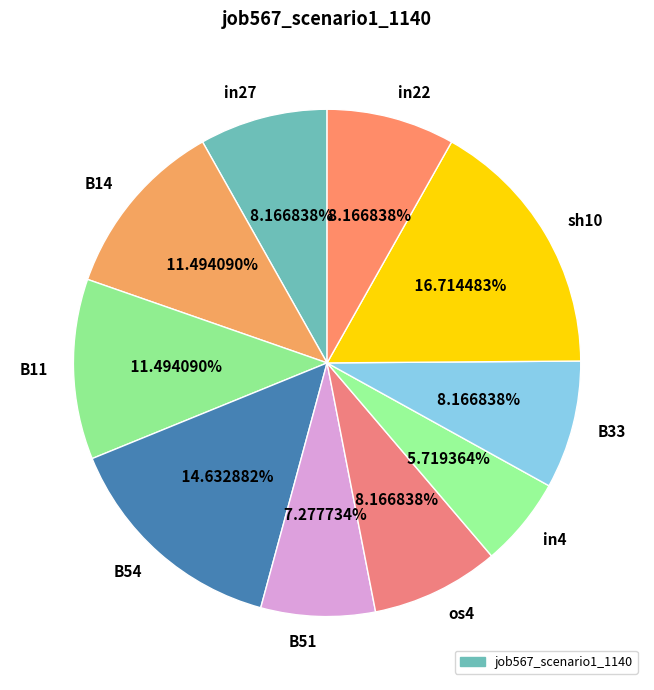

To the nearest percent, what portion does B14 represent?

11%